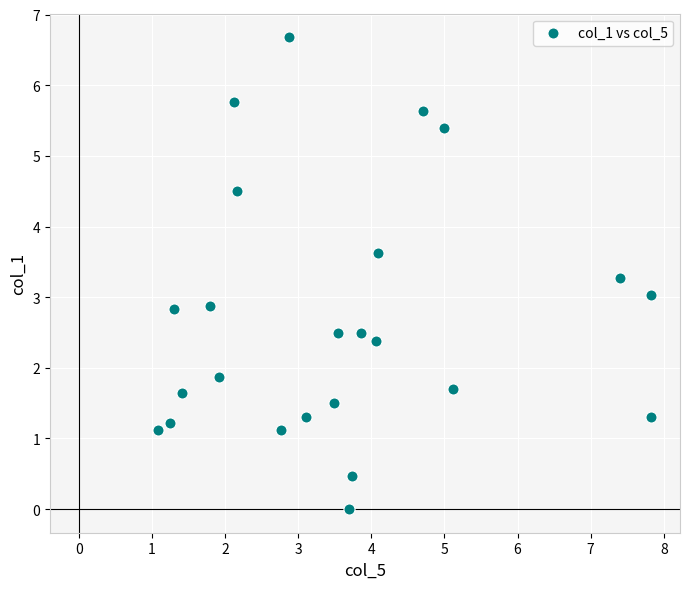

What is the range of Y values (max minus min)?

6.7